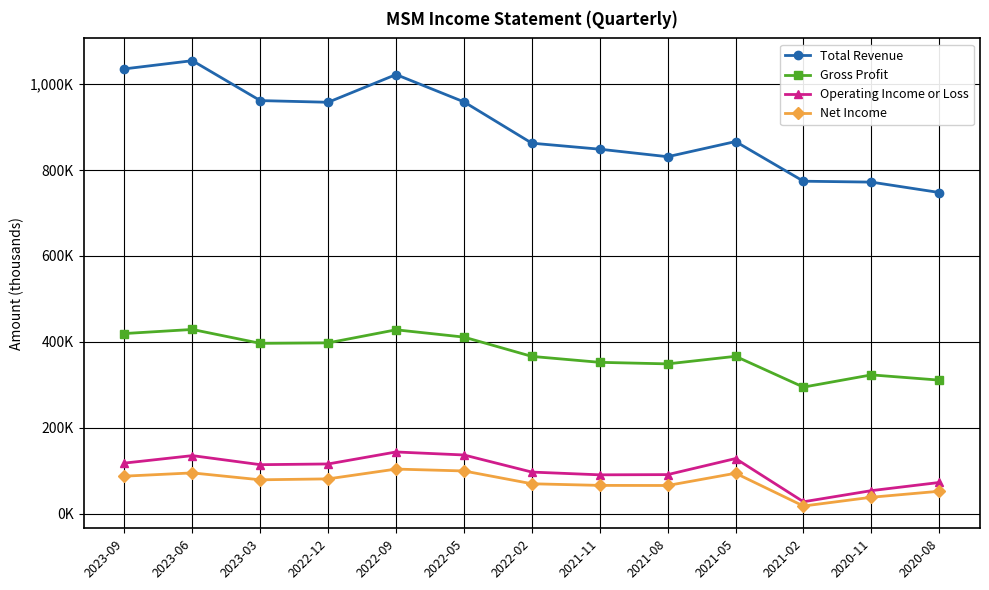

What is the minimum value for Net Income?

18100